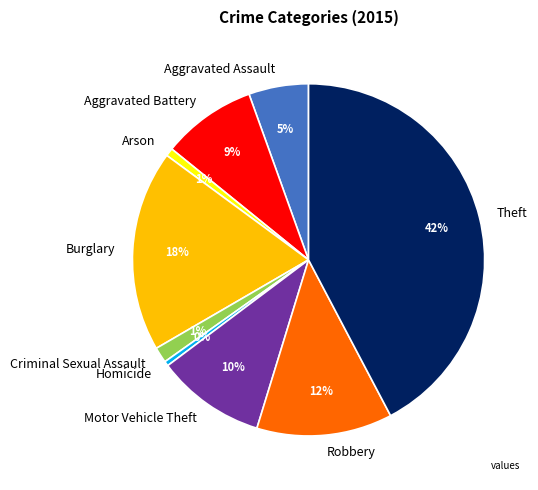

Count the number of slices in the pie.

9